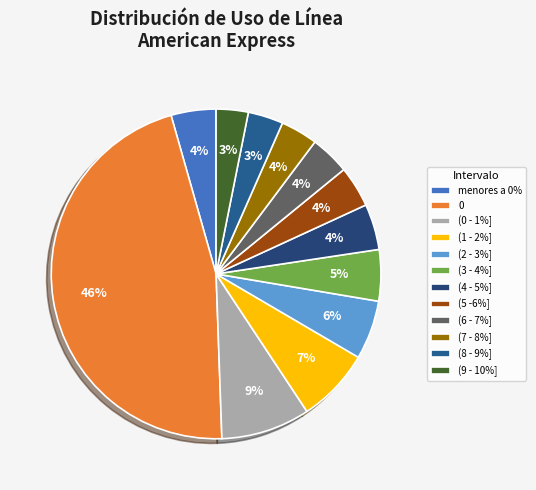

To the nearest percent, what is the combined percentage of (2 - 3%] and (9 - 10%]?

9%